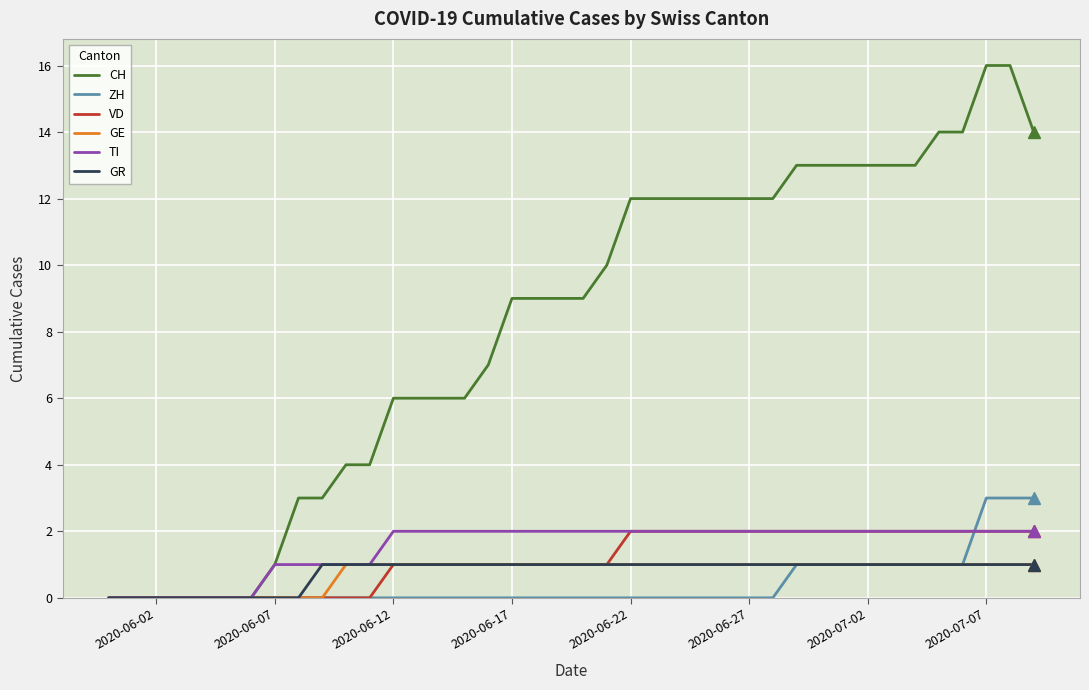

Which series has the largest range (max minus min)?

CH